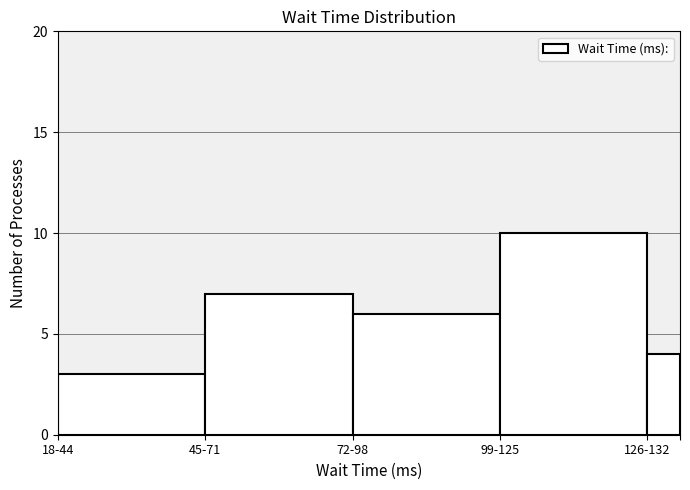

Reading left to right, extract all data points from this chart.

3	7	6	10	4